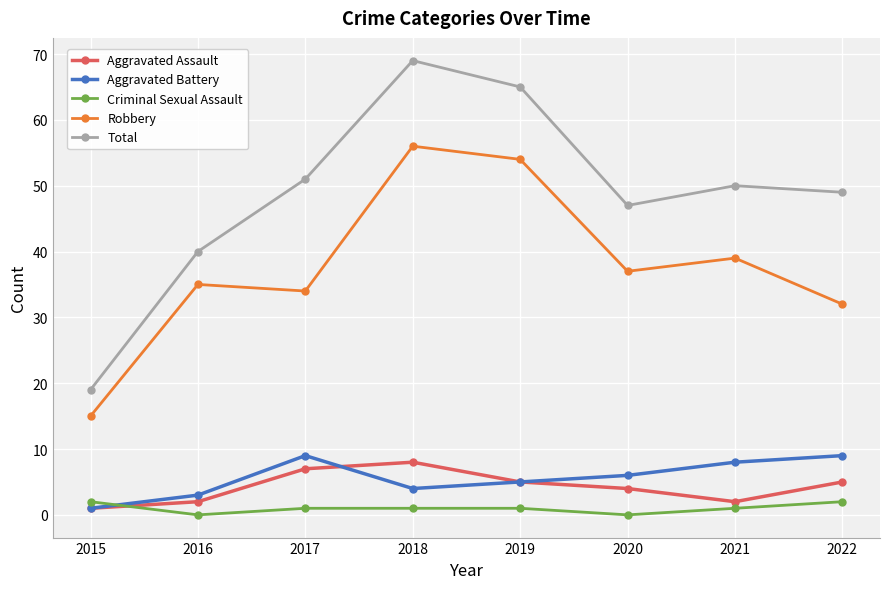

Where does the Criminal Sexual Assault series first go above 1?

2015